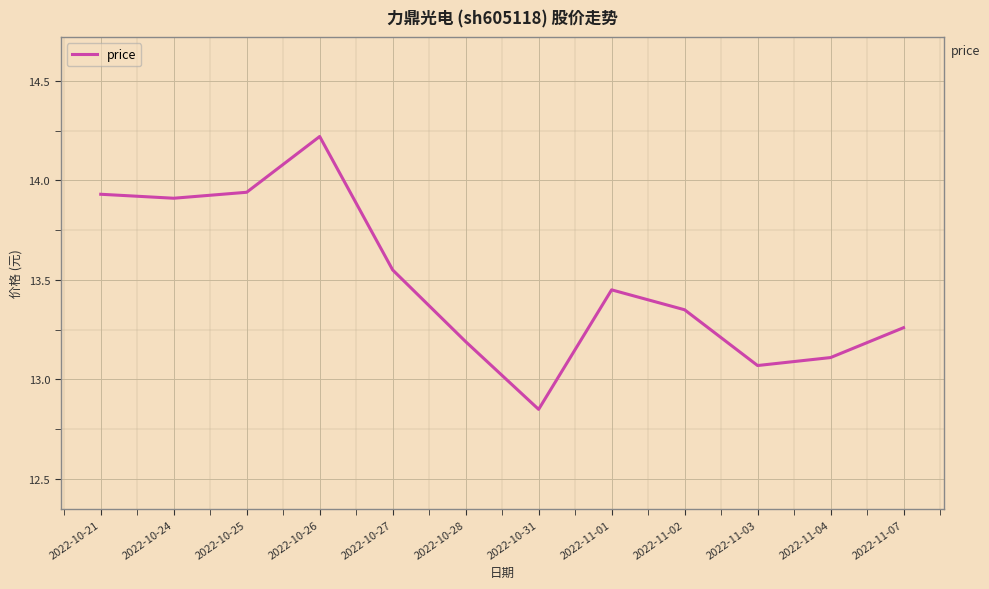

What position from the left is 2022-10-24?

2